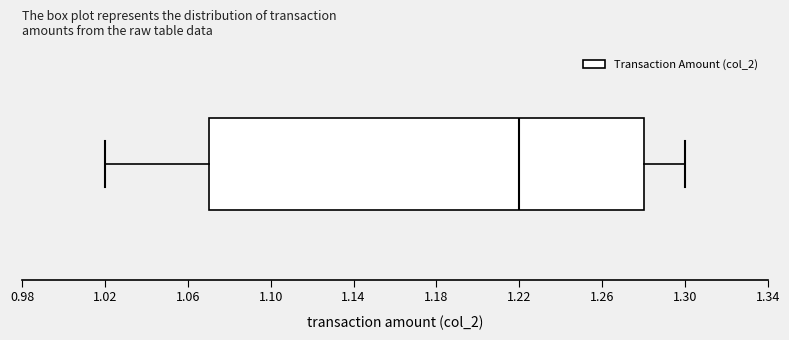

Read this box plot against the x-axis: the position of the median line, the range covered by the box, and the ends of both whiskers. The values are not printed on the chart, so give them approximately, as read against the axis.

median 1.22, box 1.07 to 1.28, whiskers 1.02 to 1.30